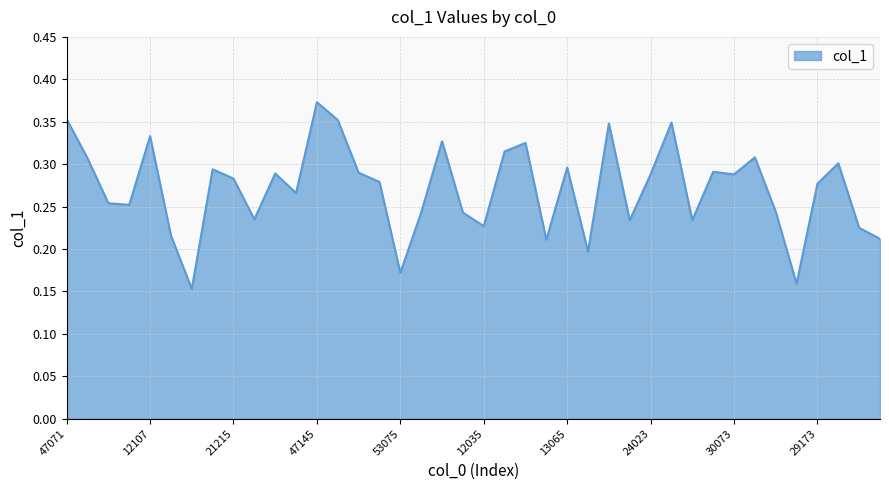

What is the sum of all values?

10.8